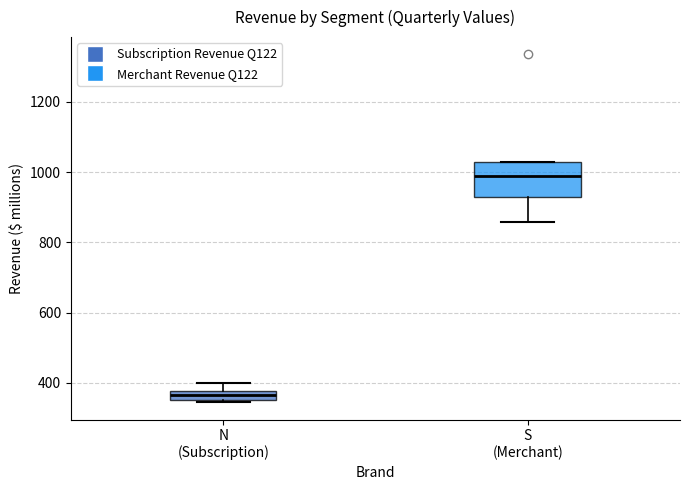

Comparing the boxes themselves (not the whiskers), which one is the tallest?

S (Merchant)